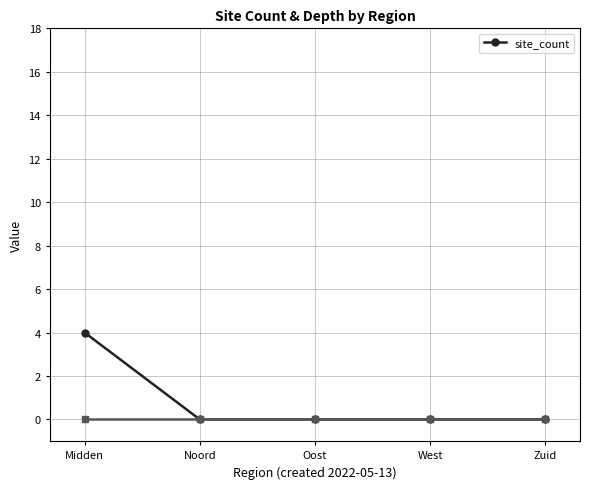

Reading right to left, list all the values displayed in this chart.

Zuid=0	West=0	Oost=0	Noord=0	Midden=4